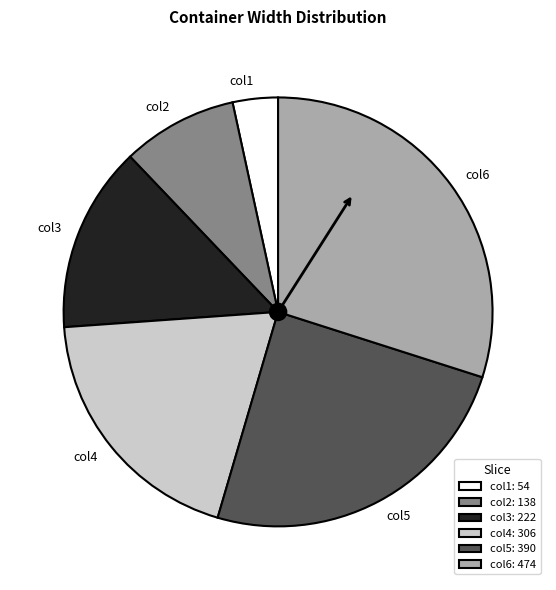

Is col3 the majority of the pie?

No